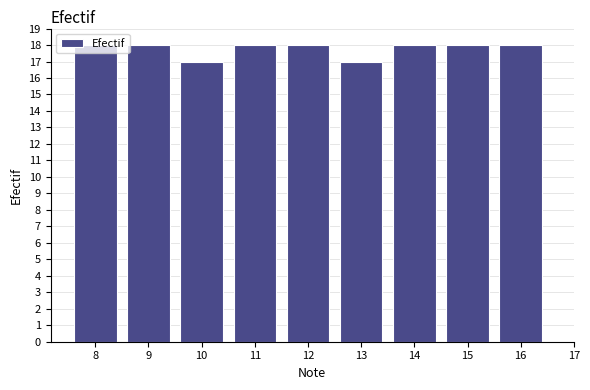

What is the average value?

18